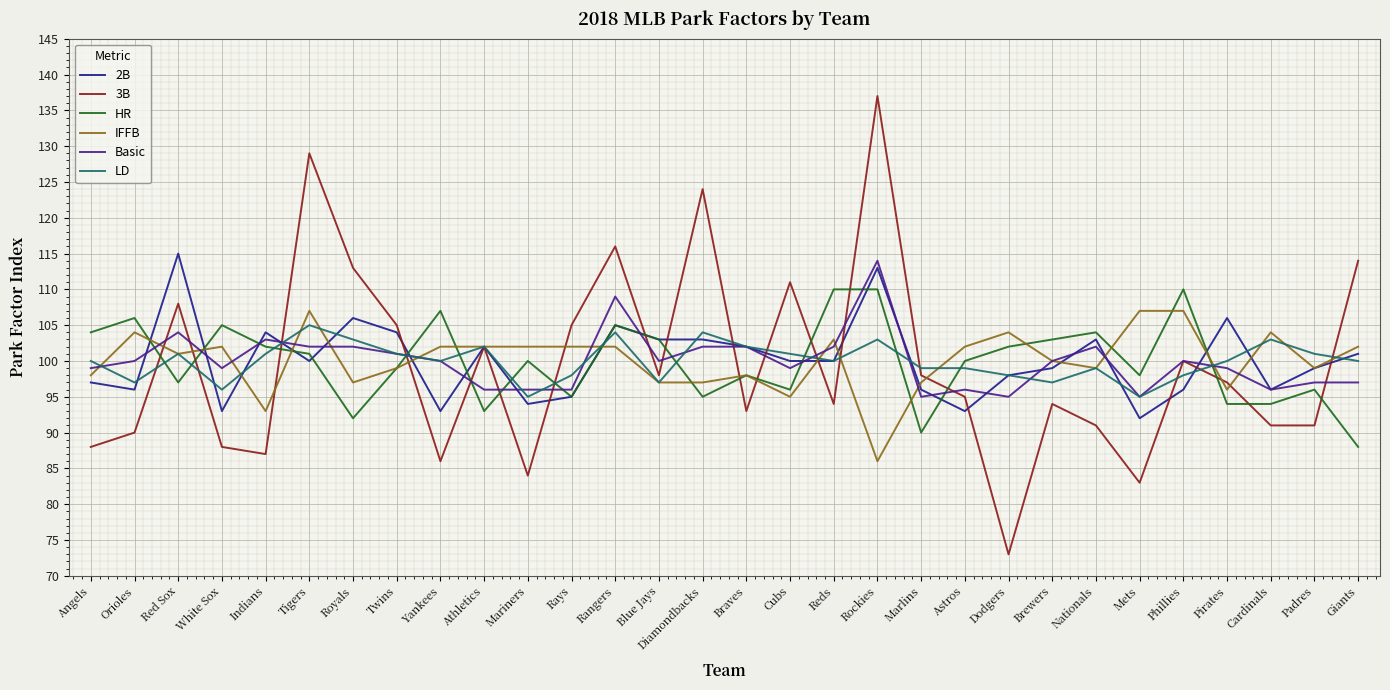

What is the difference between the maximum and minimum values in the LD series?

10